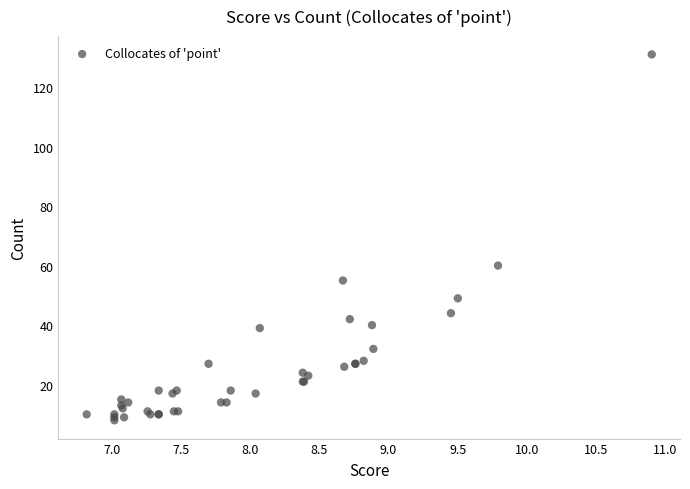

What Y value in the scatter plot is closest to 69?

60